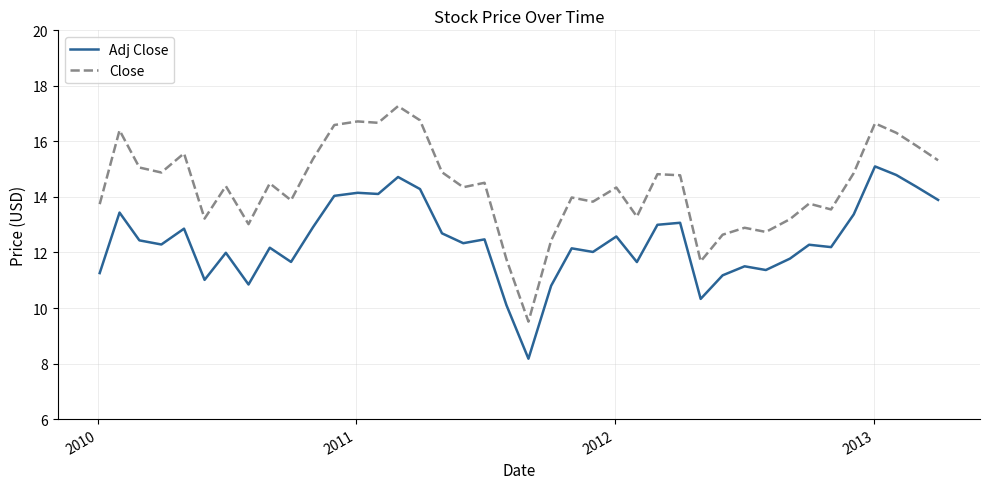

True or false: Close and Adj Close intersect in this chart.

False